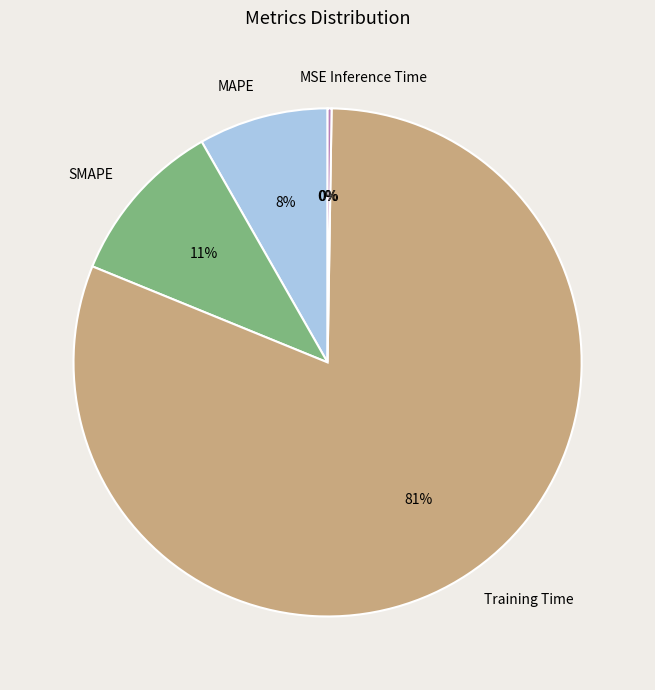

Which category has the biggest portion of the pie?

Training Time